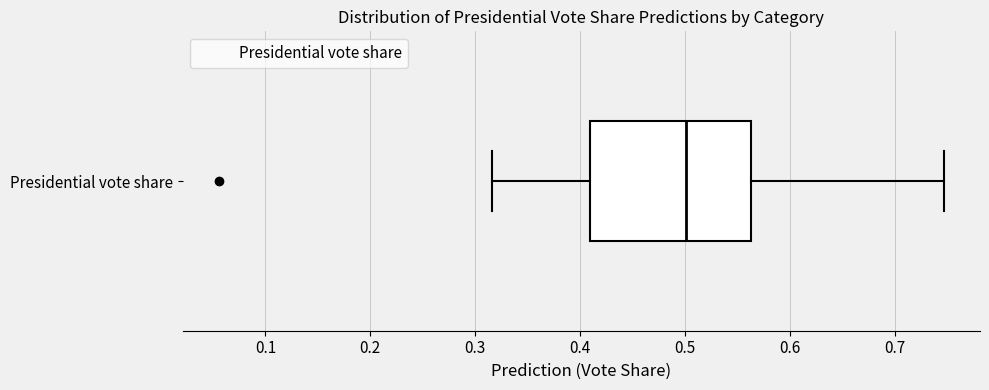

Where does the median line of the box for Presidential vote share sit on the x-axis? The values are not printed on the chart, so give them approximately, as read against the axis.

0.50